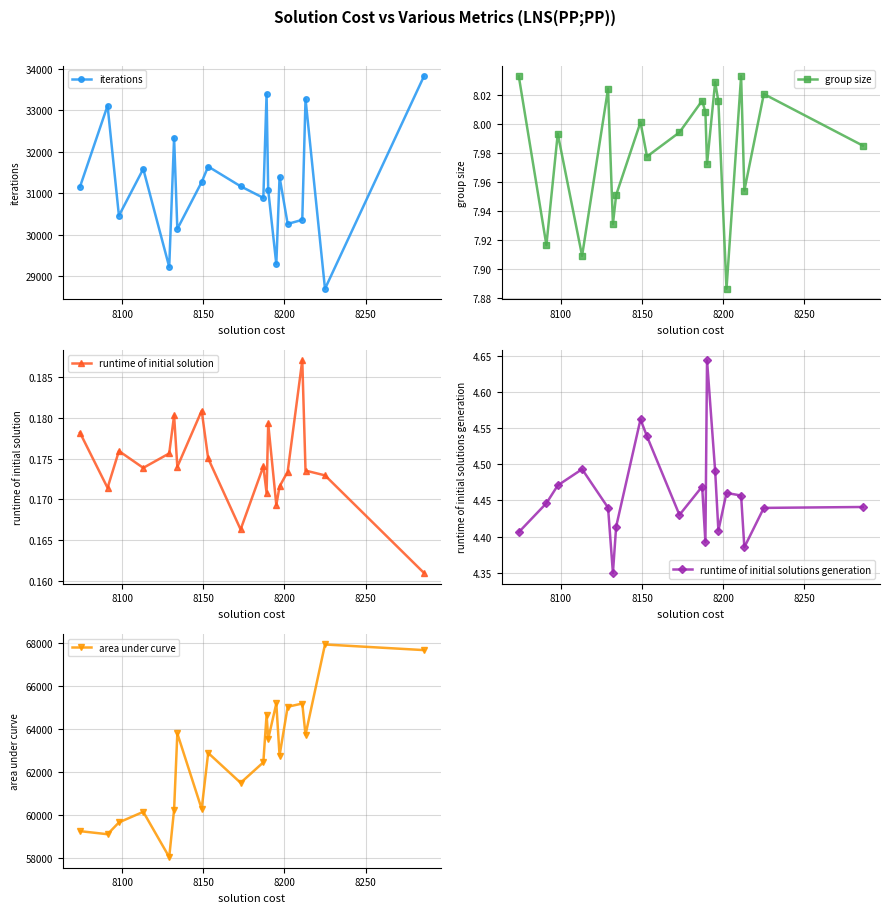

Does the chart display data point markers on the line(s)?

Yes